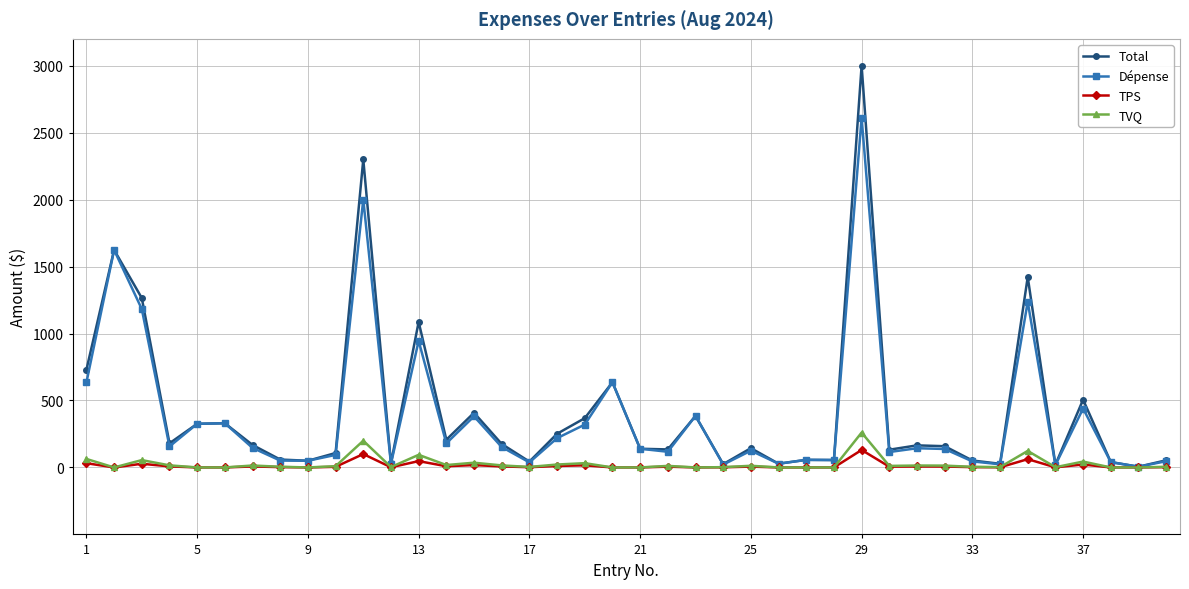

Which series has the largest range (max minus min)?

Total